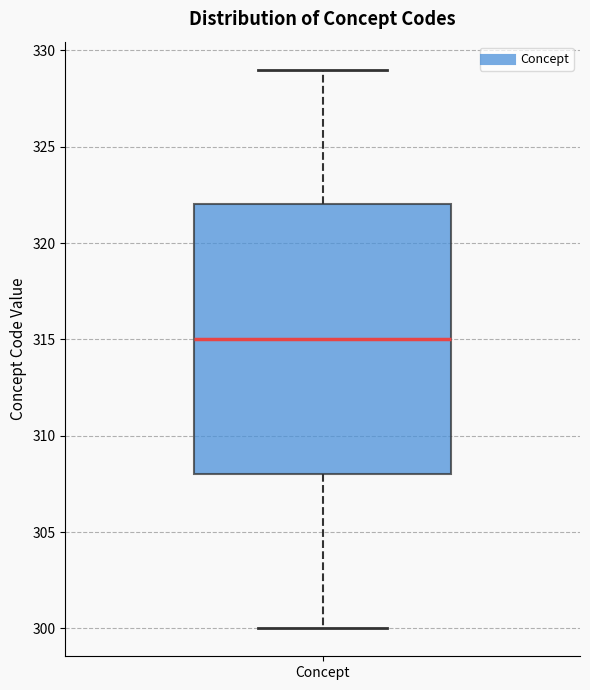

Read this box plot against the y-axis: the position of the median line, the range covered by the box, and the ends of both whiskers. The values are not printed on the chart, so give them approximately, as read against the axis.

median 315, box 308 to 322, whiskers 300 to 329